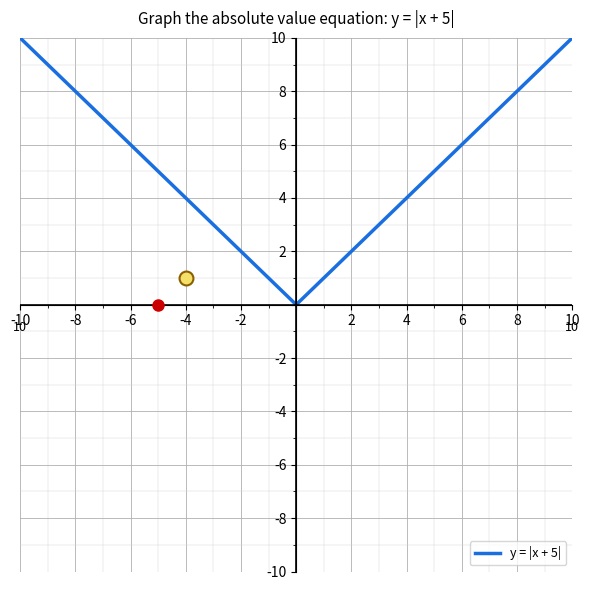

What is the maximum value shown in the chart?

10